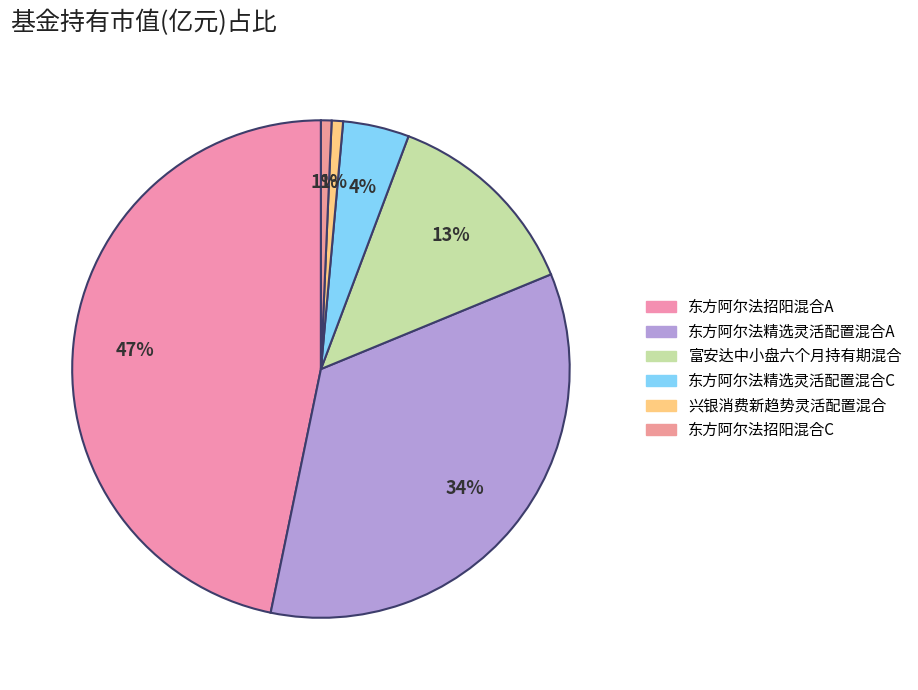

Which slice is the smallest?

东方阿尔法招阳混合C